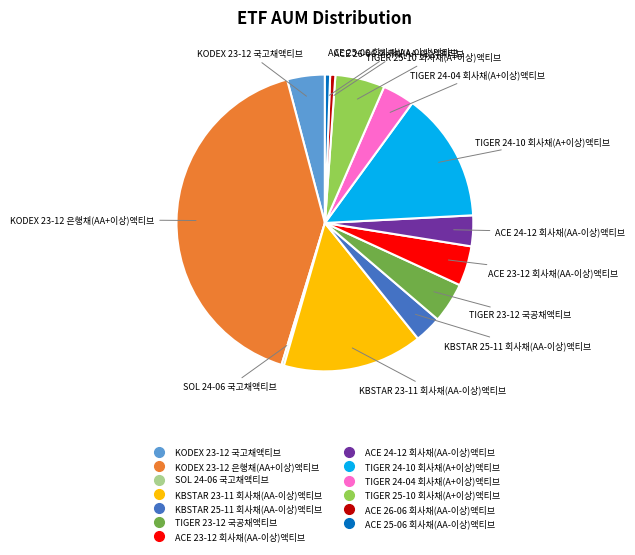

True or false: ACE 26-06 회사채(AA-이상)액티브 accounts for 1% of the total.

True